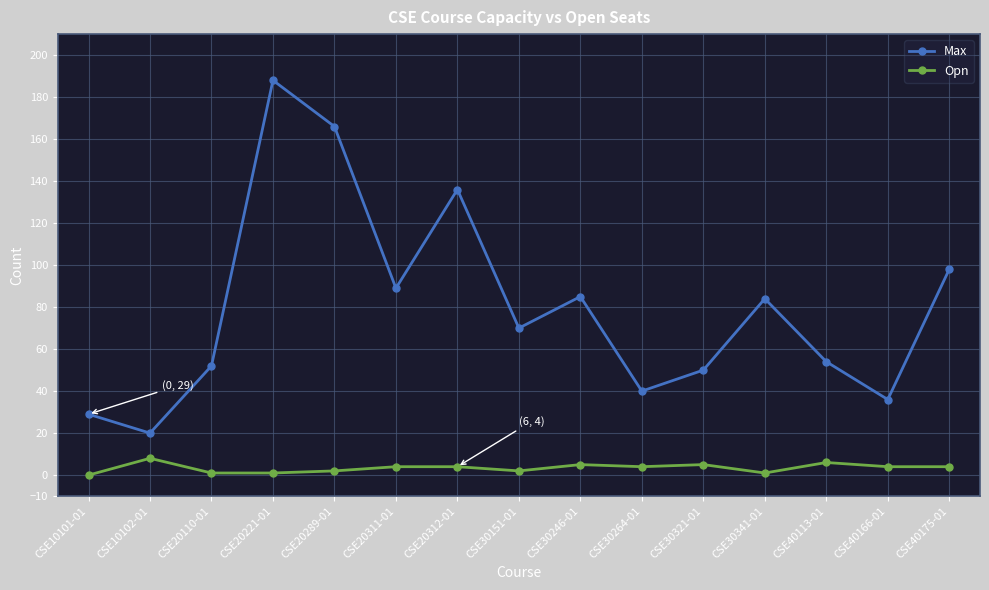

How many Opn values are between 1 and 5?

12